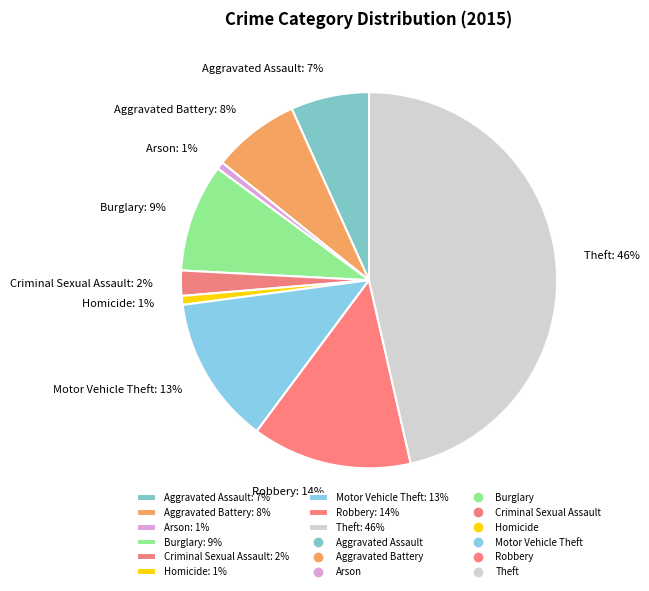

Does any single category account for the majority?

No